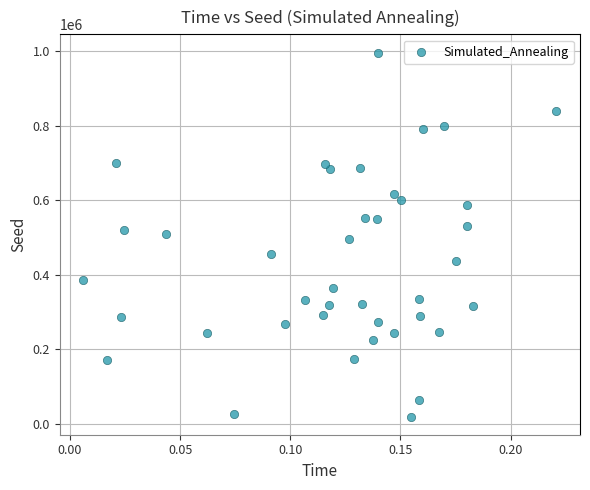

What is the range of Y values (max minus min)?

976698